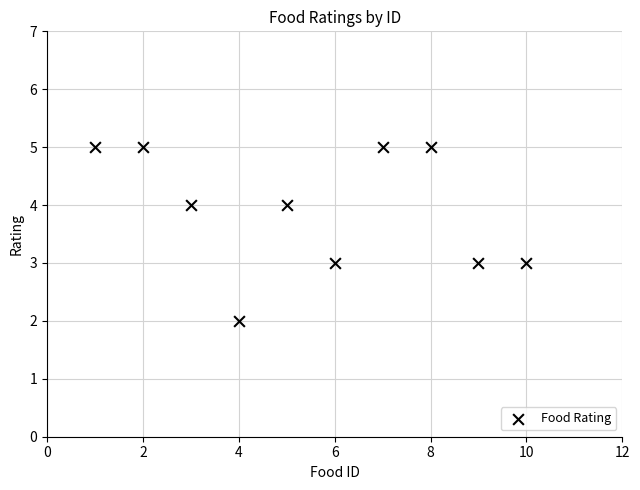

What is the average X value?

6